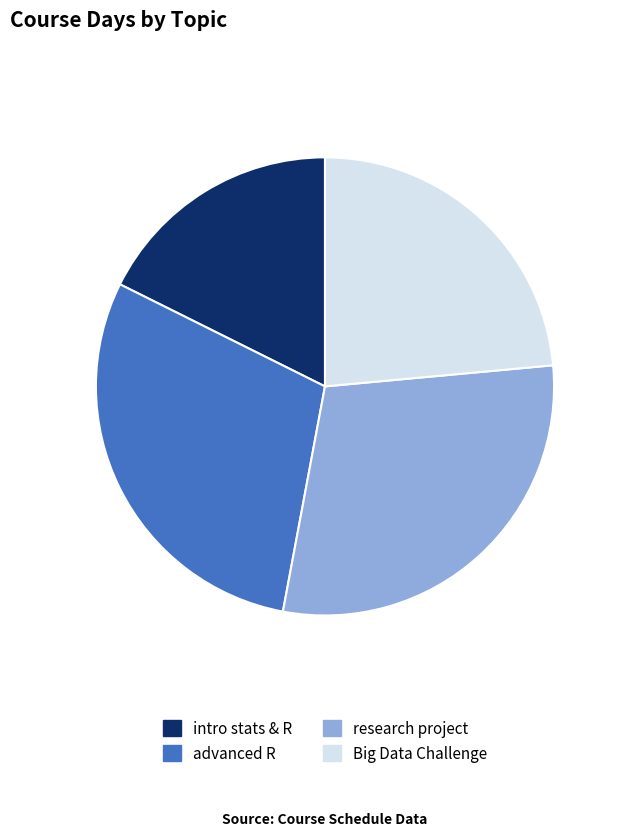

Is there a majority slice in this chart?

No